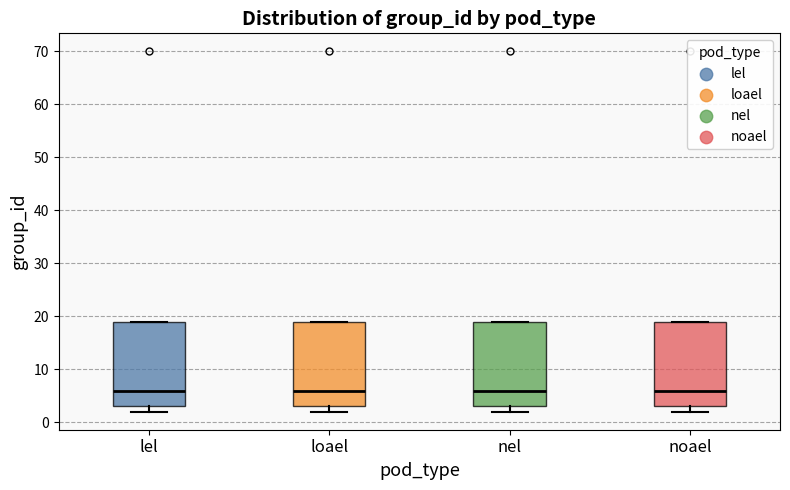

Reading left to right, read every box against the y-axis: the position of its median line, the range the box covers, and the ends of its whiskers. The values are not printed on the chart, so give them approximately, as read against the axis.

lel: median 6, box 3 to 19, whiskers 2 to 19
loael: median 6, box 3 to 19, whiskers 2 to 19
nel: median 6, box 3 to 19, whiskers 2 to 19
noael: median 6, box 3 to 19, whiskers 2 to 19